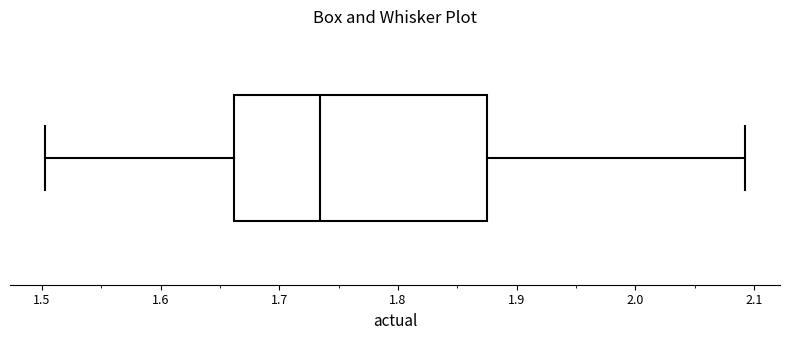

Read this box plot against the x-axis: the position of the median line, the range covered by the box, and the ends of both whiskers. The values are not printed on the chart, so give them approximately, as read against the axis.

median 1.73, box 1.66 to 1.88, whiskers 1.50 to 2.09